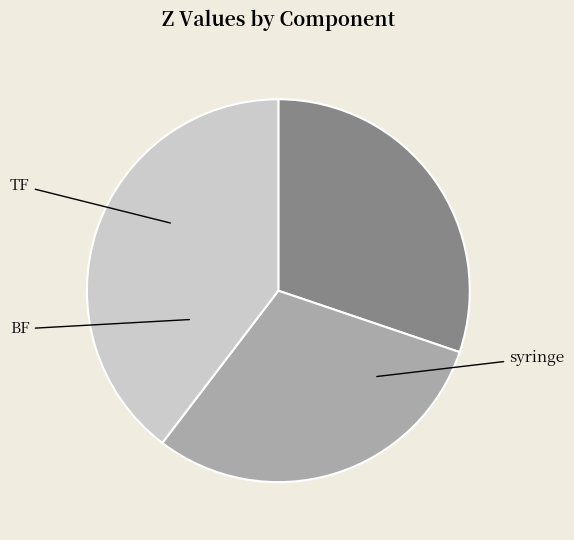

Between syringe and BF, which is larger?

syringe